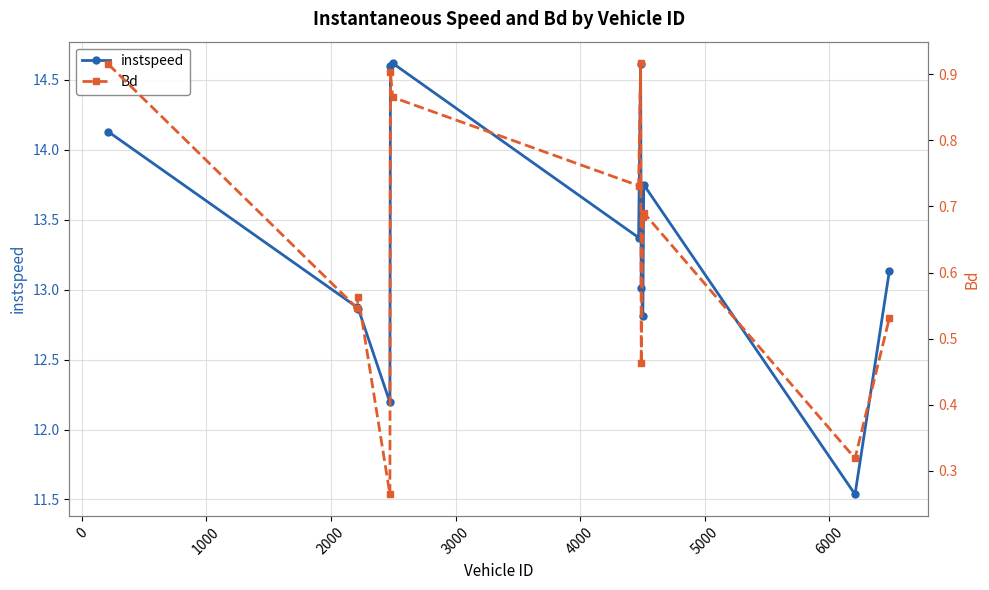

What is the value of the instspeed point at the 1st from the left?

14.1